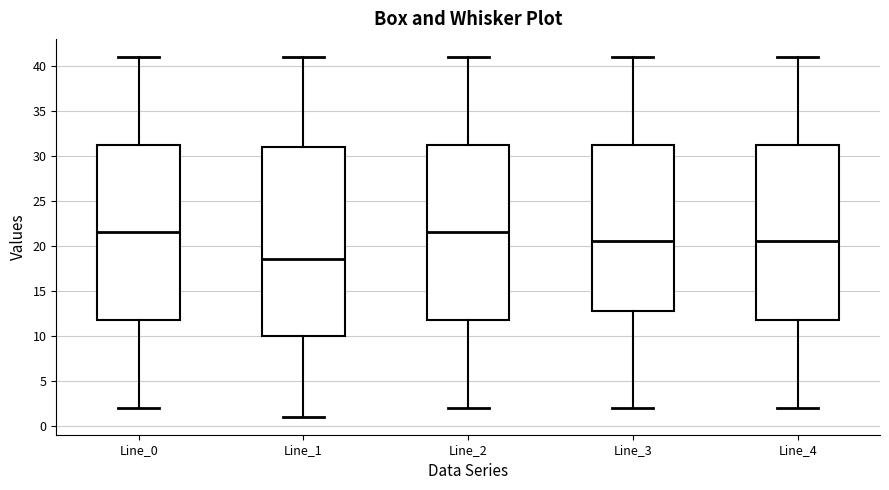

Which box has the lowest median line?

Line_1